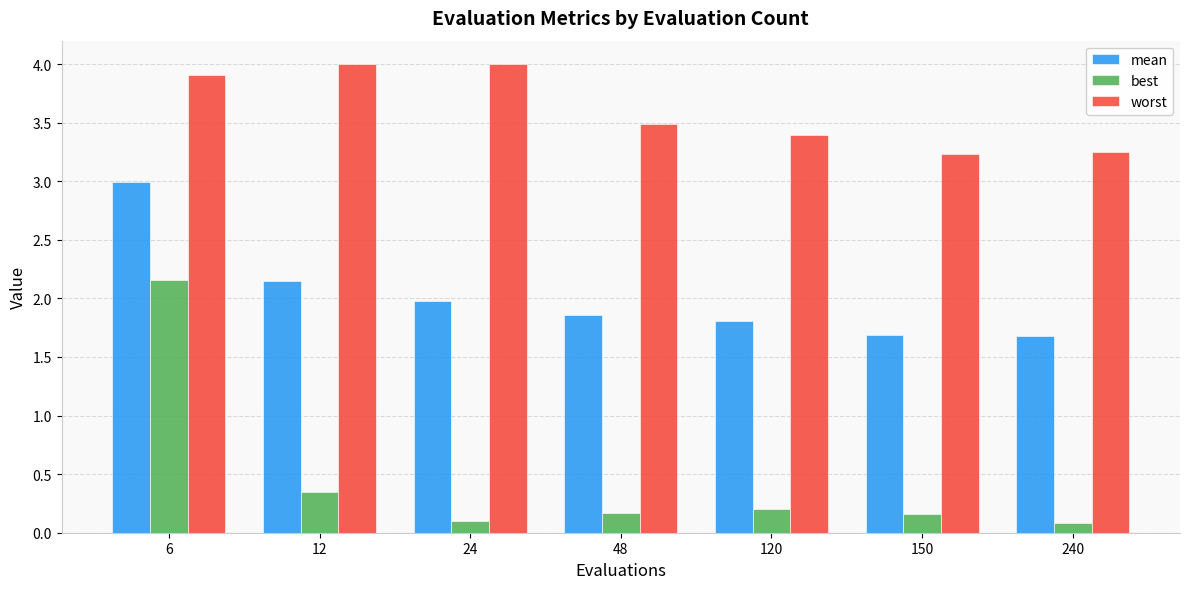

What is the average value of the worst series?

3.6